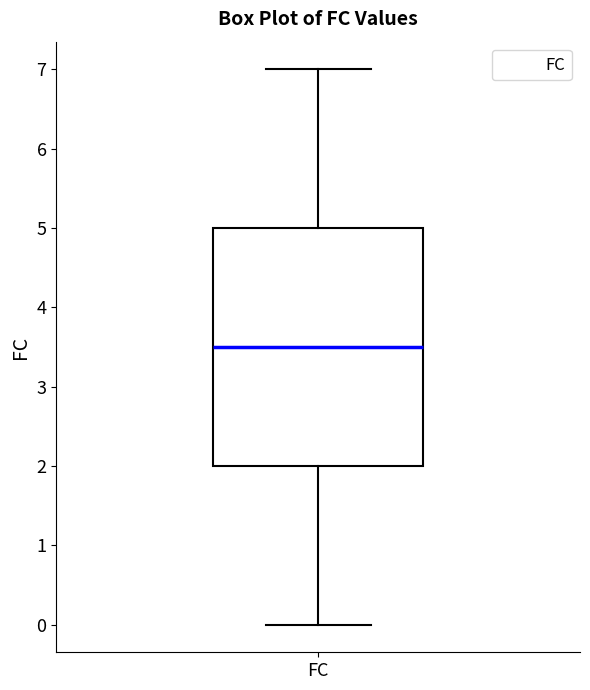

Read this box plot against the y-axis: the position of the median line, the range covered by the box, and the ends of both whiskers. The values are not printed on the chart, so give them approximately, as read against the axis.

median 3.5, box 2.0 to 5.0, whiskers 0.0 to 7.0